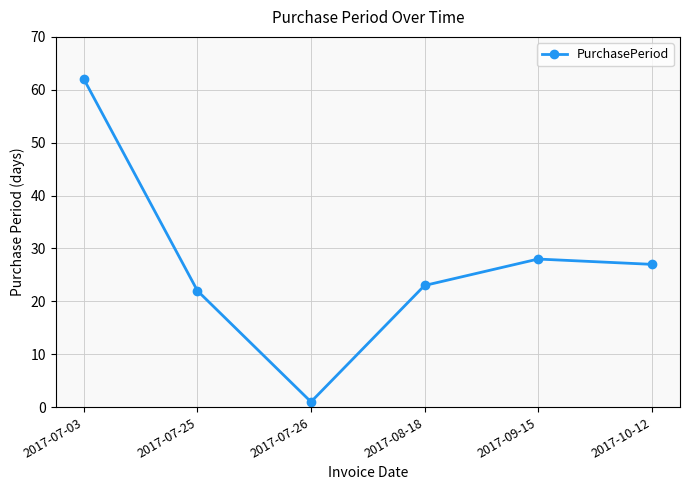

At which label does the data first exceed 27?

2017-07-03